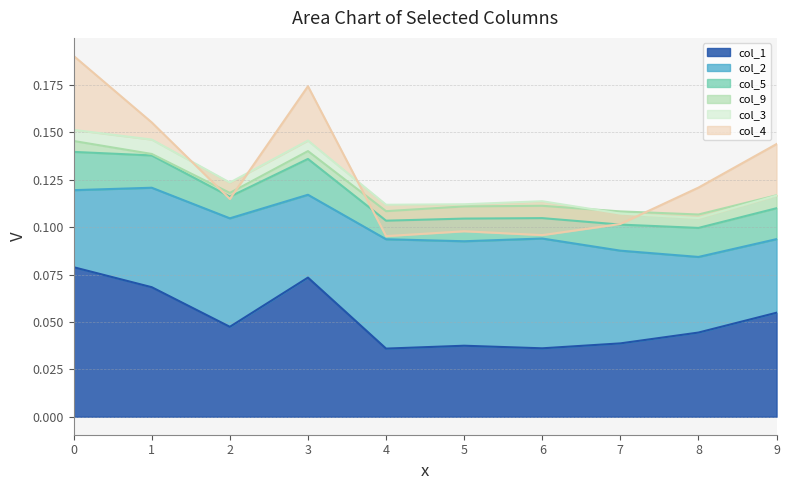

Reading left to right, extract all data points from this chart.

col_1: 0.1	0.1	0.0	0.1	0.0	0.0	0.0	0.0	0.0	0.1
col_2: 0.0	0.1	0.1	0.0	0.1	0.1	0.1	0.0	0.0	0.0
col_5: 0.0	0.0	0.0	0.0	0.0	0.0	0.0	0.0	0.0	0.0
col_9: 0.0	0.0	0.0	0.0	0.0	0.0	0.0	0.0	0.0	0.0
col_3: 0.0	0.0	0.0	0.0	0.0	0.0	0.0	-0.0	-0.0	-0.0
col_4: 0.0	0.0	-0.0	0.0	-0.0	-0.0	-0.0	-0.0	0.0	0.0